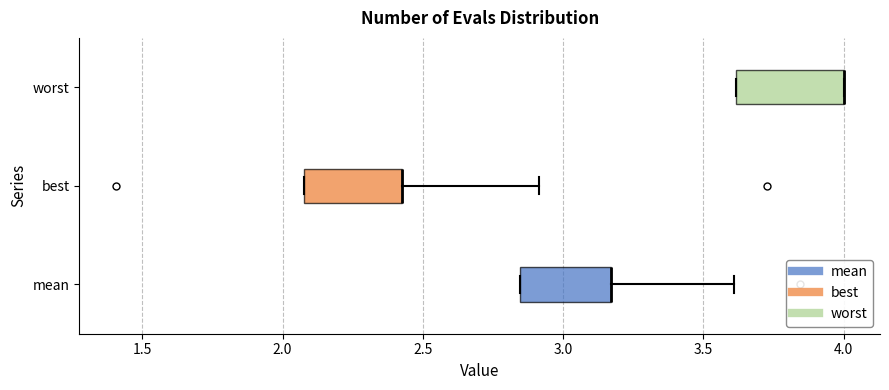

Where is the left edge of the box for worst on the x-axis? The values are not printed on the chart, so give them approximately, as read against the axis.

3.60